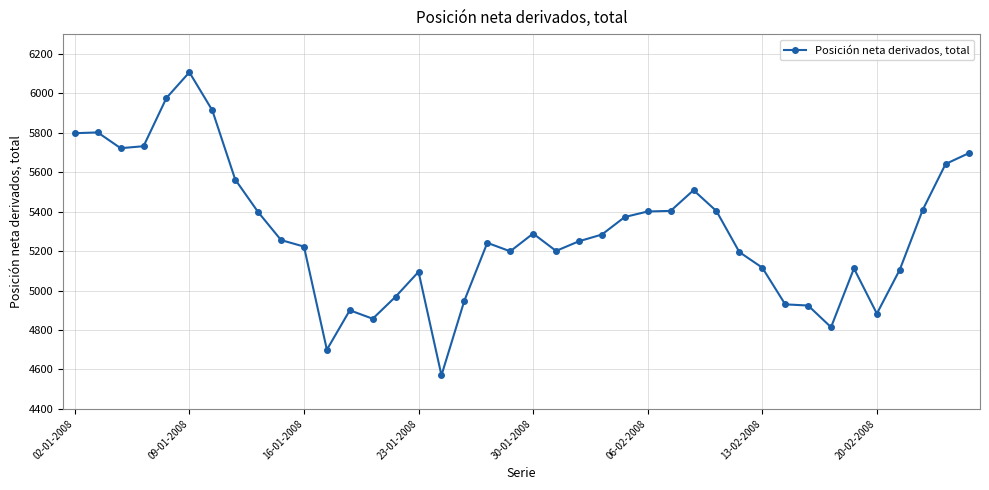

What is the sum of all values?

211914